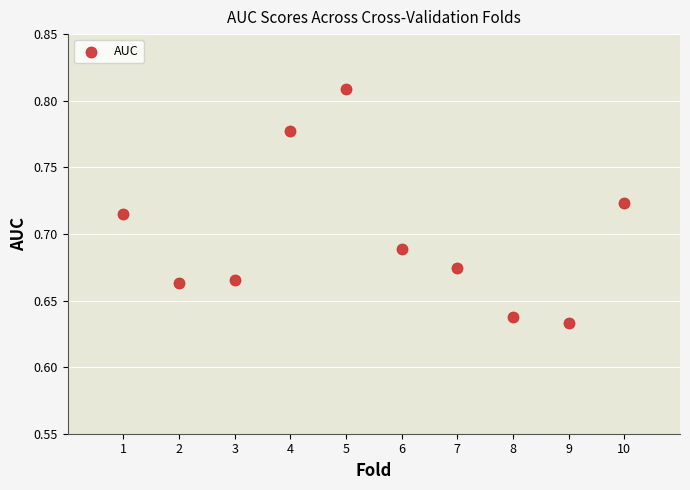

What is the range of X values (max minus min)?

9.0